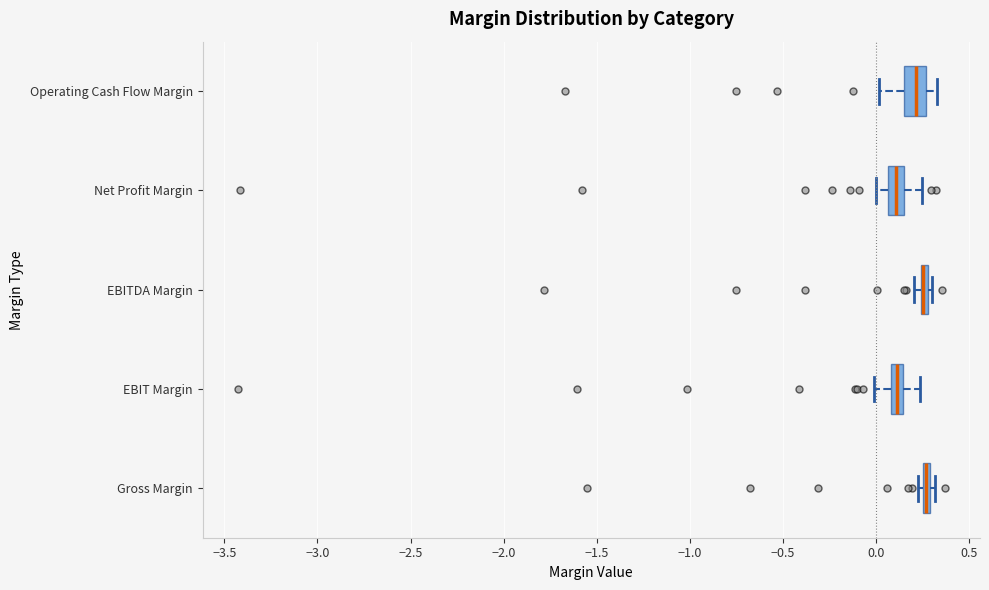

Where is the left edge of the box for EBITDA Margin on the x-axis? The values are not printed on the chart, so give them approximately, as read against the axis.

0.25